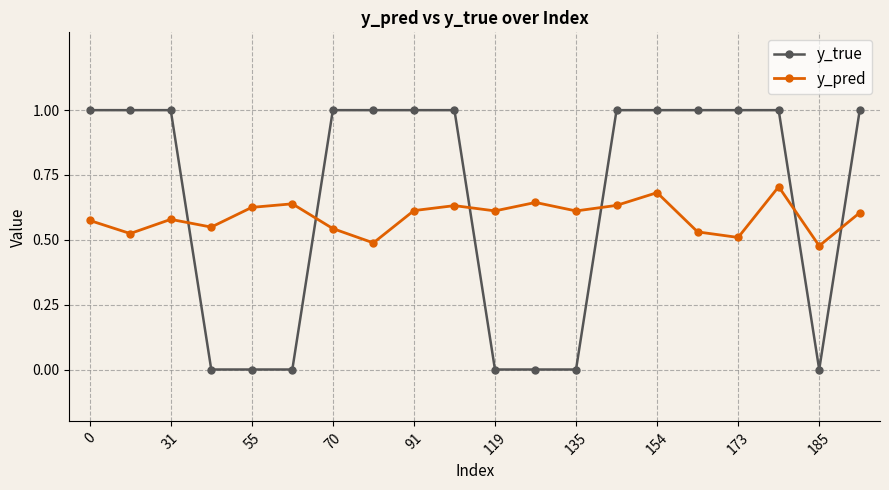

What is the difference between the maximum and minimum values in the y_true series?

1.0